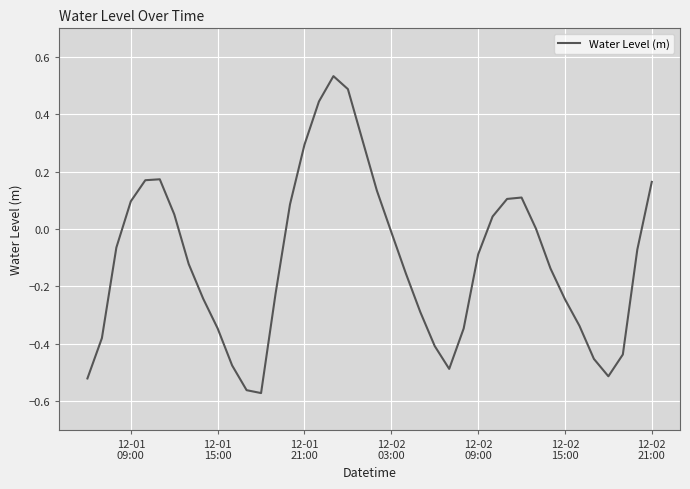

What is the difference between the maximum and minimum values?

1.1